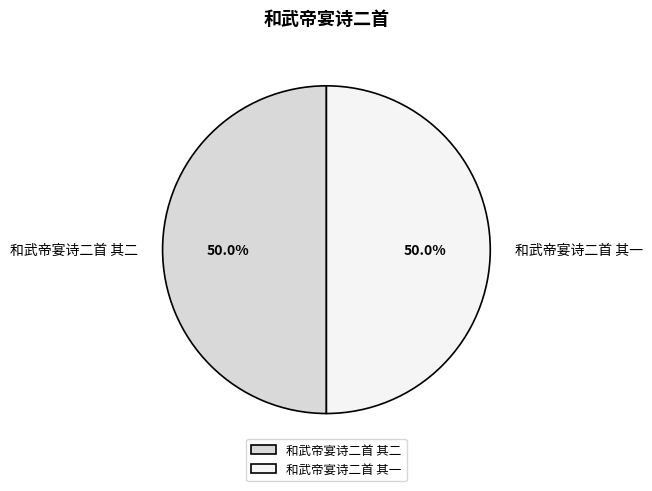

Do 和武帝宴诗二首 其二 and 和武帝宴诗二首 其一 together represent more than half of the pie?

Yes